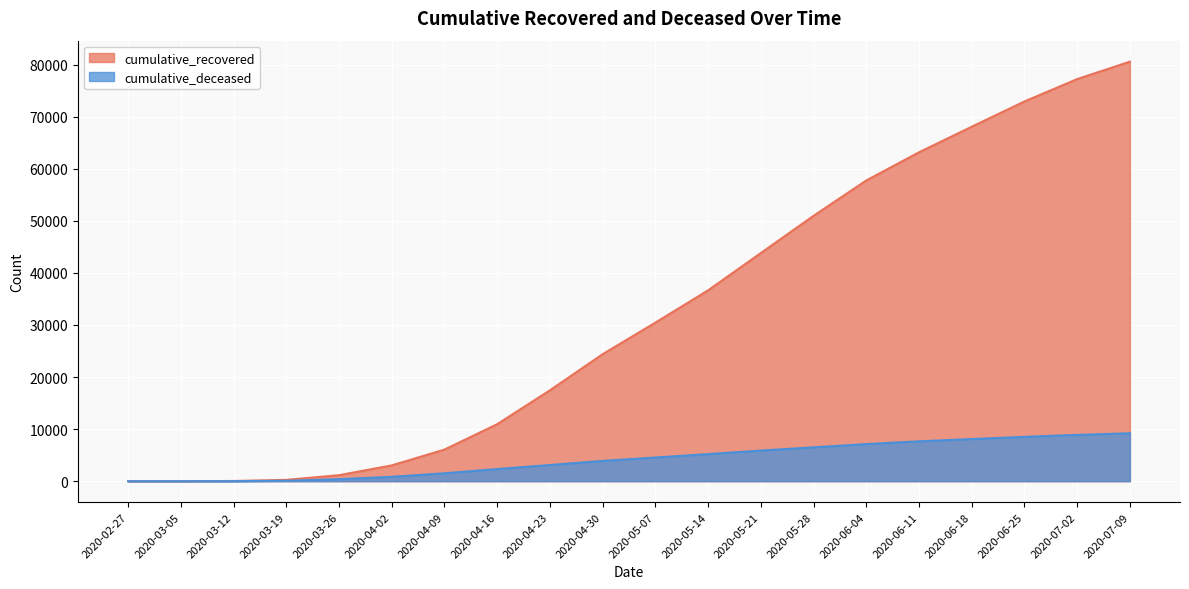

Does the chart display data point markers on the line(s)?

No